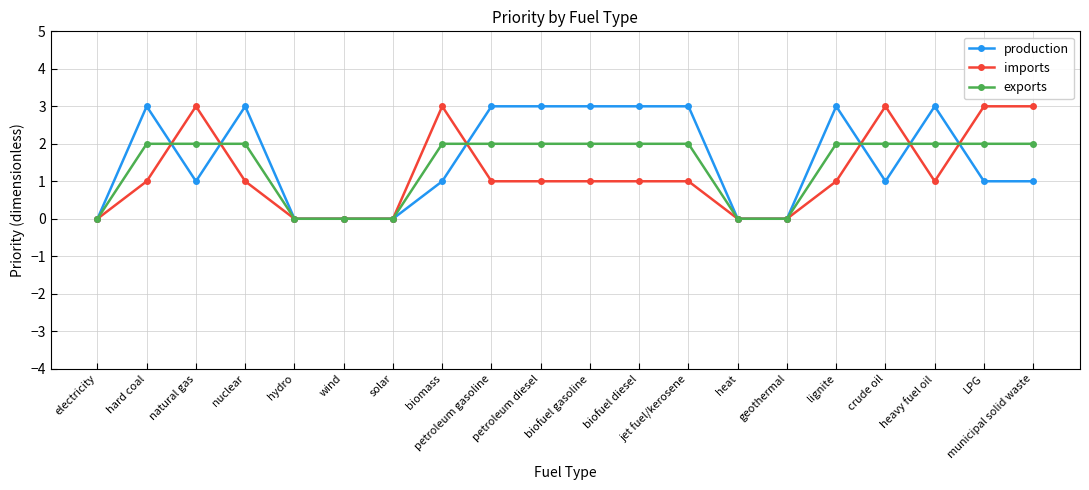

What are all the series names shown in the legend?

production, imports, exports